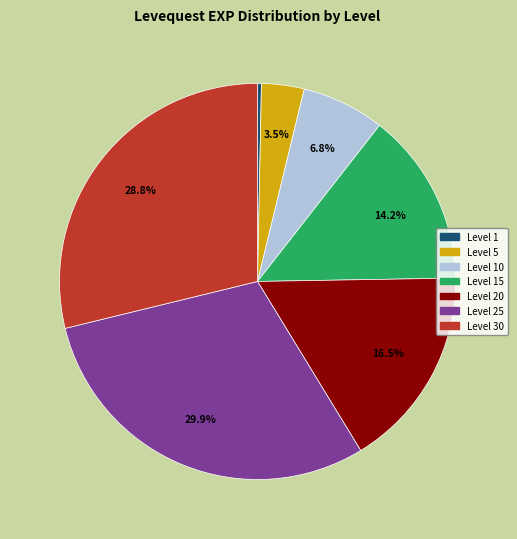

What portion of the pie excludes Level 5?

96.5%